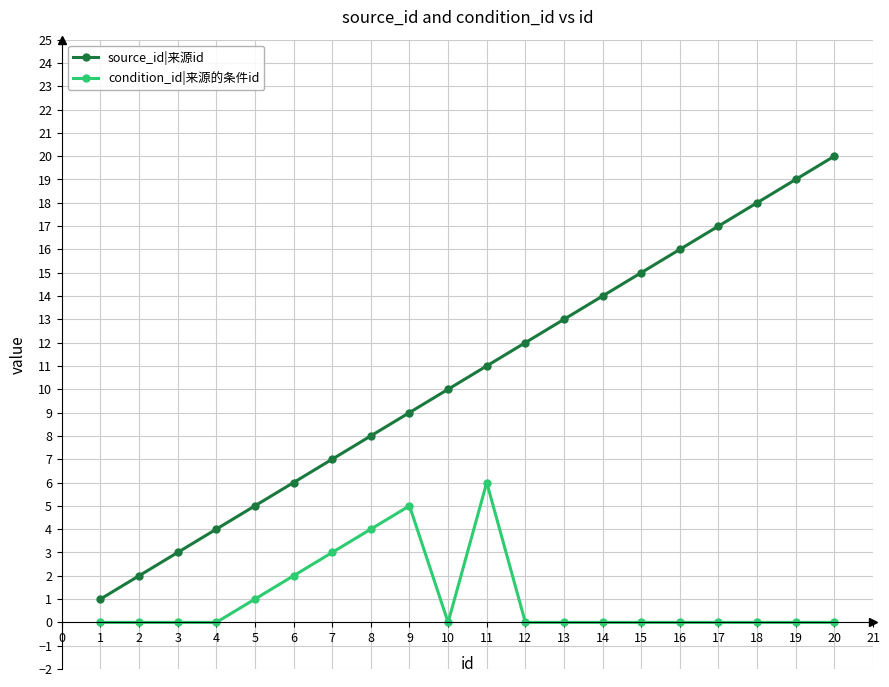

The value of source_id|来源id at 17 is 17. True or false?

True